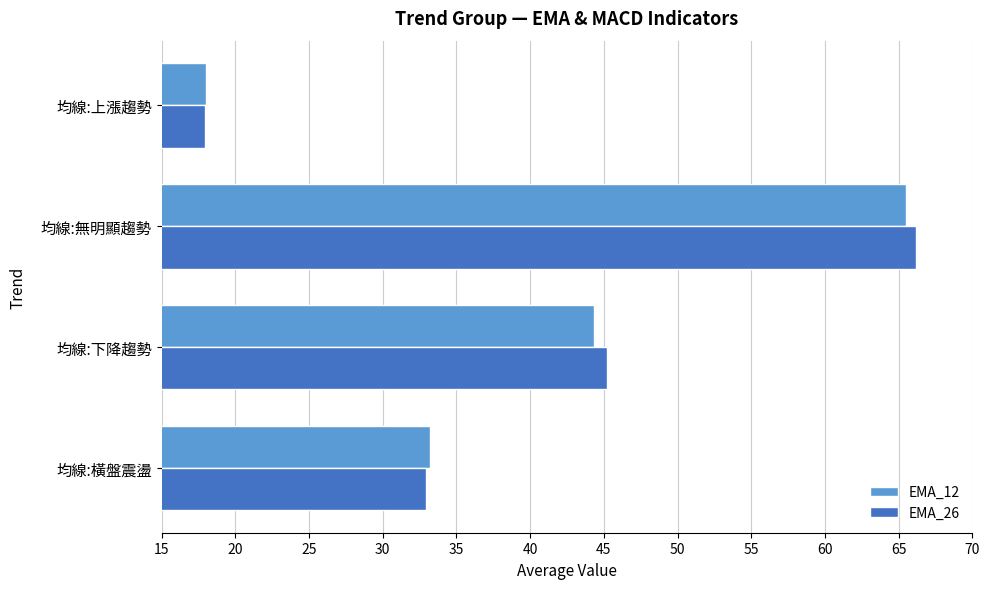

At which category is the sum across all series the highest?

均線:無明顯趨勢